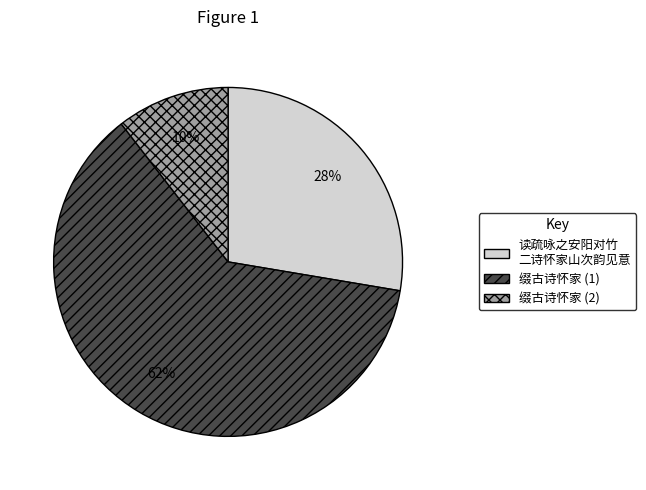

To the nearest percent, what is the average slice percentage?

33%